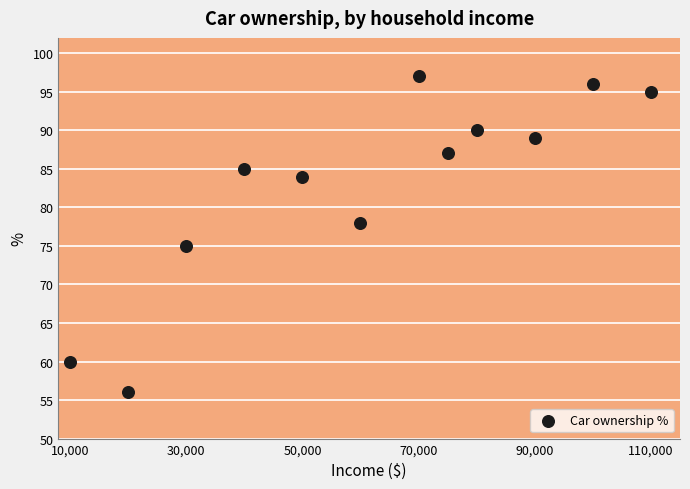

What is the range of Y values (max minus min)?

41